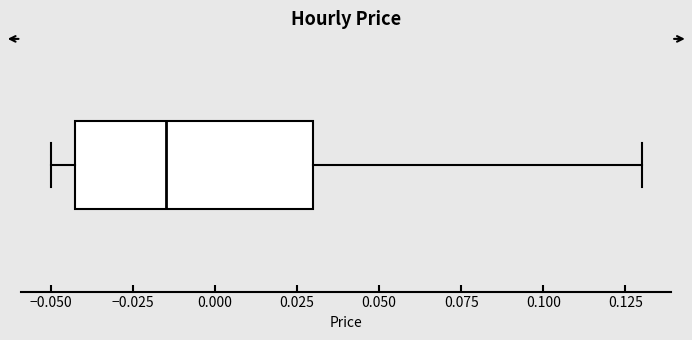

Where does the median line of the box sit on the x-axis? The values are not printed on the chart, so give them approximately, as read against the axis.

-0.015